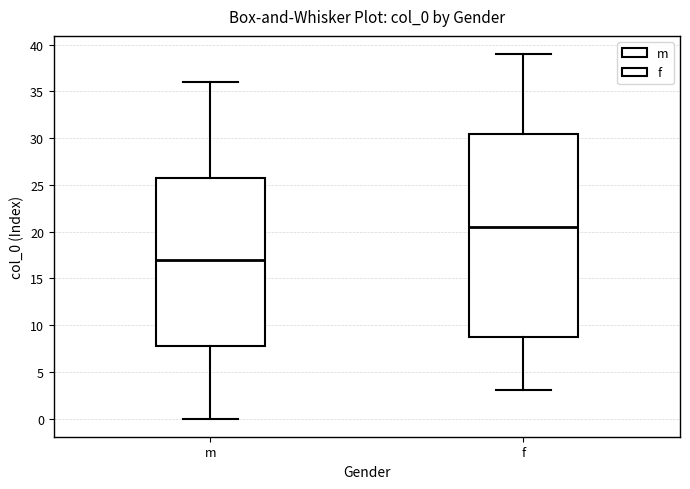

Which box has the lowest median line?

m